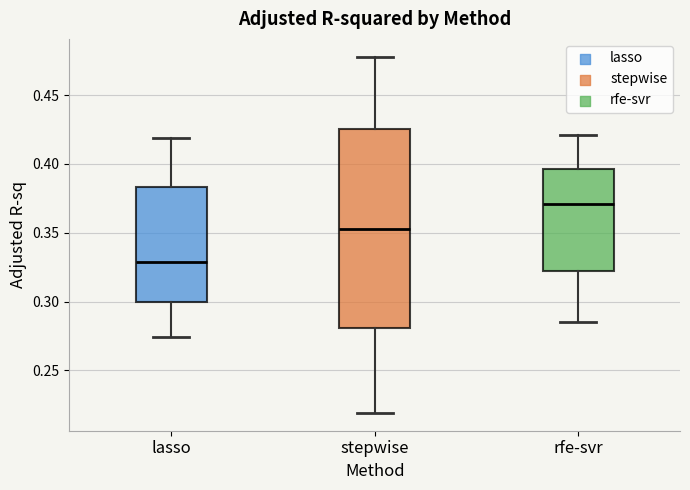

Reading left to right, transcribe this box plot: for each box, give where its median line is, the range the box spans, and where its two whiskers end, as read against the y-axis. The values are not printed on the chart, so give them approximately, as read against the axis.

lasso: median 0.330, box 0.300 to 0.385, whiskers 0.275 to 0.420
stepwise: median 0.355, box 0.280 to 0.425, whiskers 0.220 to 0.480
rfe-svr: median 0.370, box 0.320 to 0.395, whiskers 0.285 to 0.420